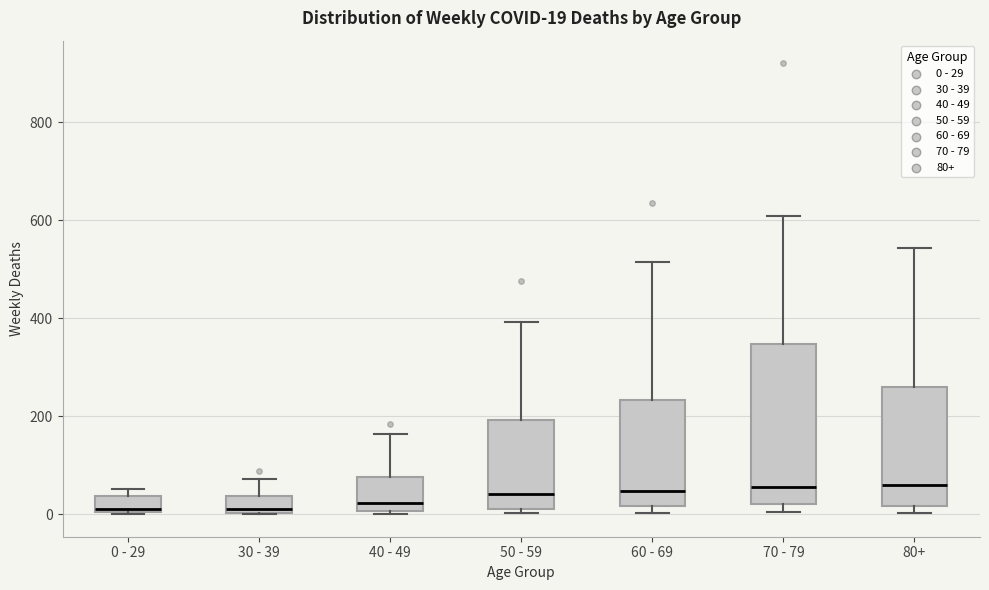

Comparing the boxes themselves (not the whiskers), which one is the tallest?

70 - 79